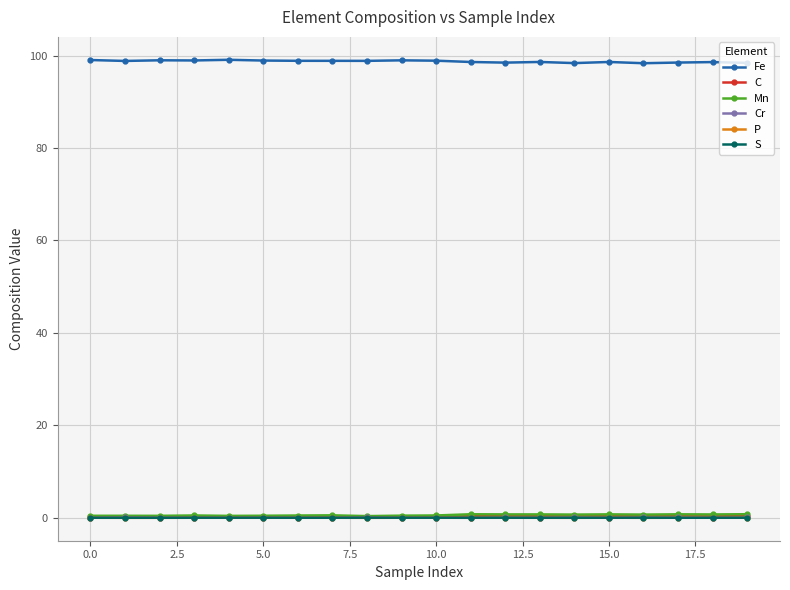

Count the number of data series in this chart.

6